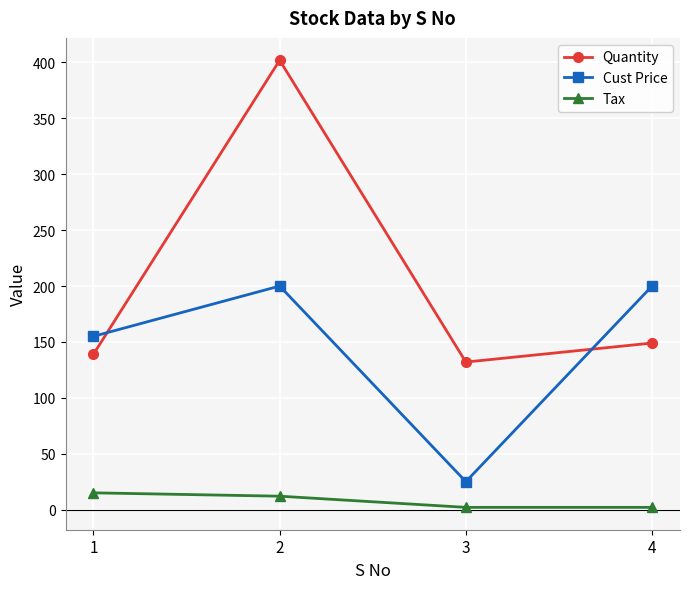

What is the sum of the Cust Price values at 2 and 3?

225